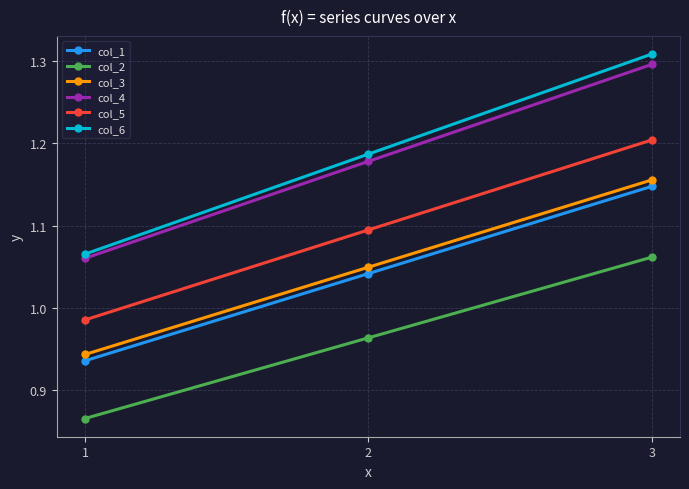

How many col_6 values are between 1 and 2?

3